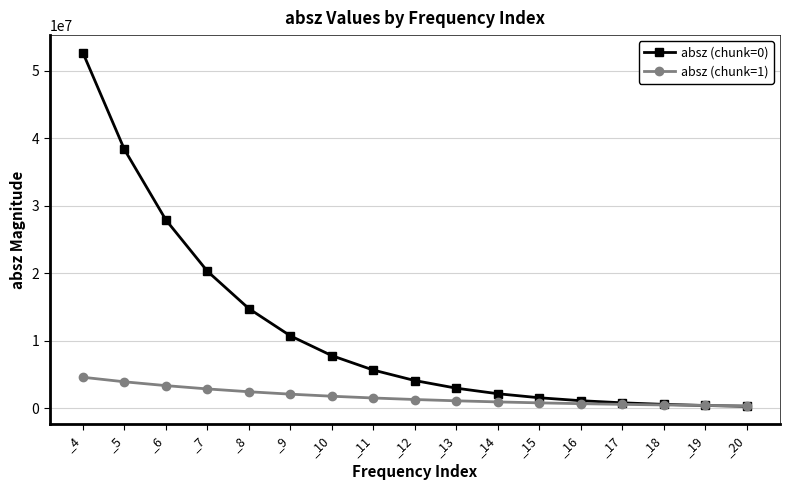

Which series has the largest total across all categories?

absz (chunk=0)